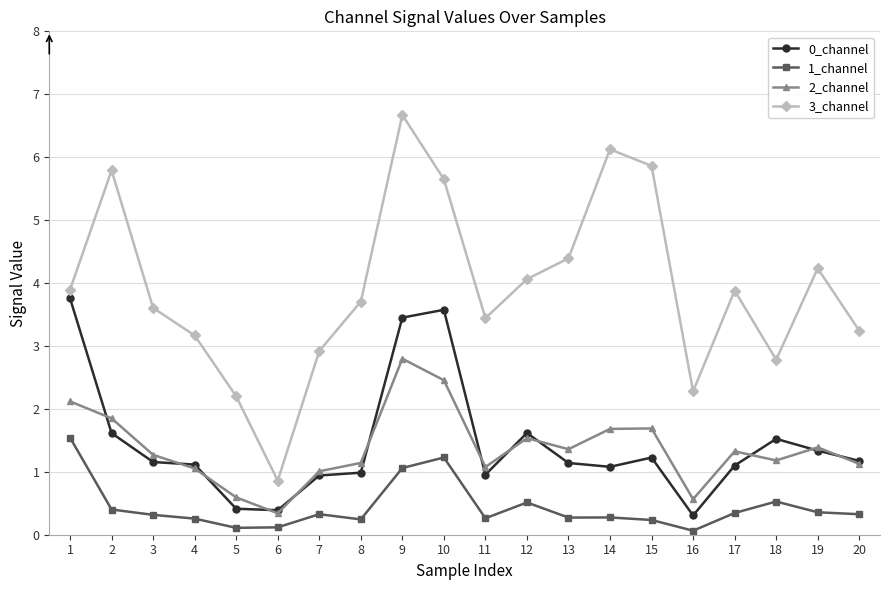

What is the spread (max minus min) of values at 20?

2.9